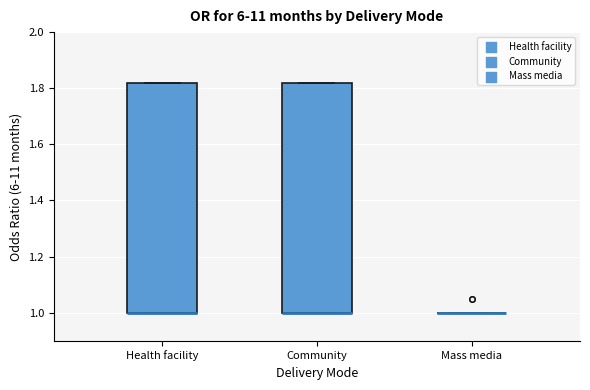

Reading left to right, transcribe this box plot: for each box, give where its median line is, the range the box spans, and where its two whiskers end, as read against the y-axis. The values are not printed on the chart, so give them approximately, as read against the axis.

Health facility: median 1.00 (drawn on the box's lower edge), box 1.00 to 1.82, whiskers 1.00 to 1.82
Community: median 1.00 (drawn on the box's lower edge), box 1.00 to 1.82, whiskers 1.00 to 1.82
Mass media: box collapsed to a line at 1.00, whiskers 1.00 to 1.00